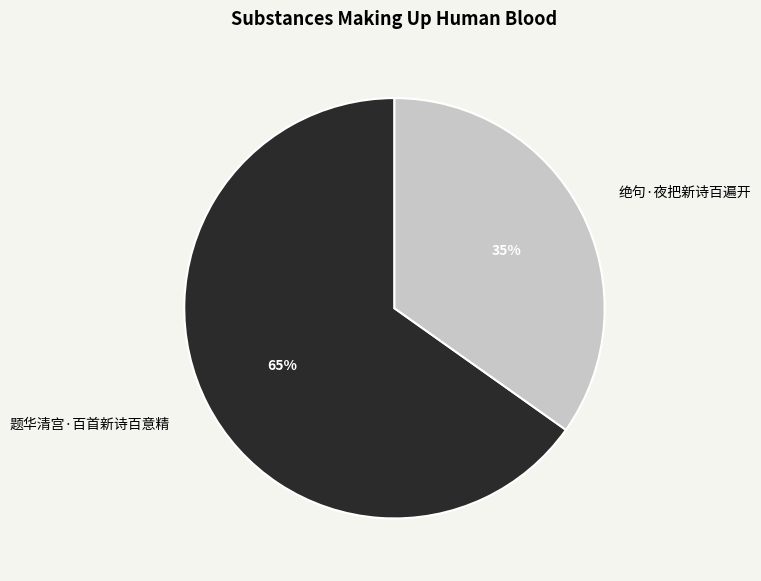

True or false: 绝句·夜把新诗百遍开 accounts for 35% of the total.

True